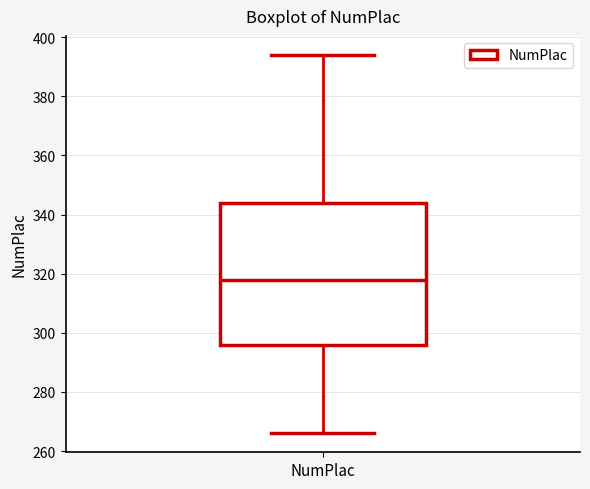

Where is the upper edge of the box for NumPlac on the y-axis? The values are not printed on the chart, so give them approximately, as read against the axis.

344